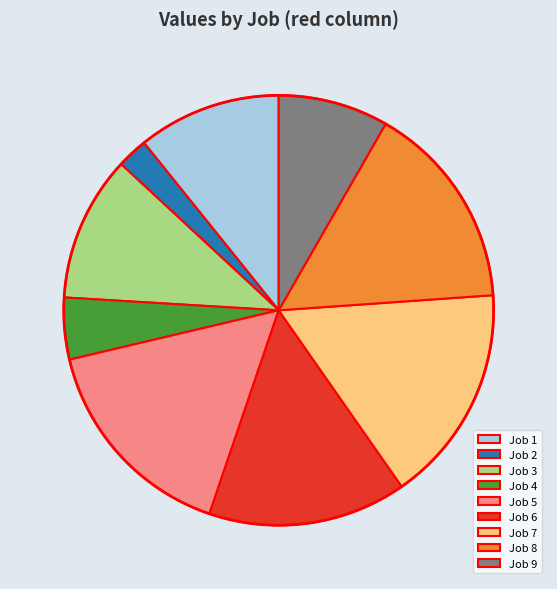

Is the sum of Job 5 and Job 4 greater than half?

No